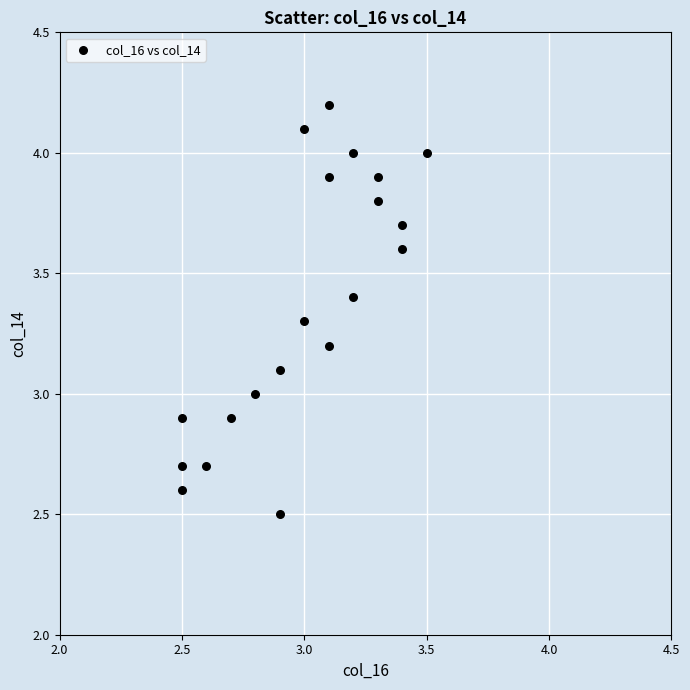

What is the range of X values (max minus min)?

1.0